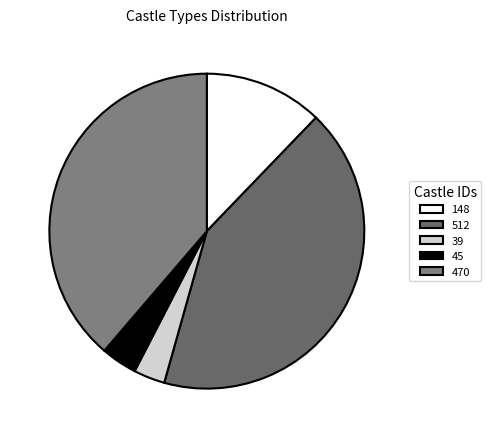

To the nearest percent, what is the difference between the 512 and 45 slice percentages?

38%